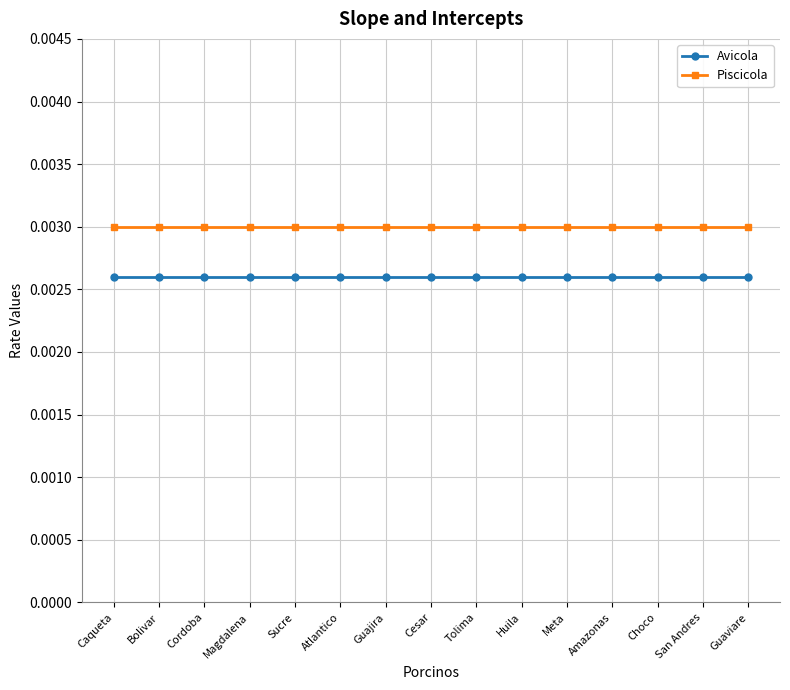

Is the value of Avicola at San Andres greater than the value of Piscicola at Sucre?

No